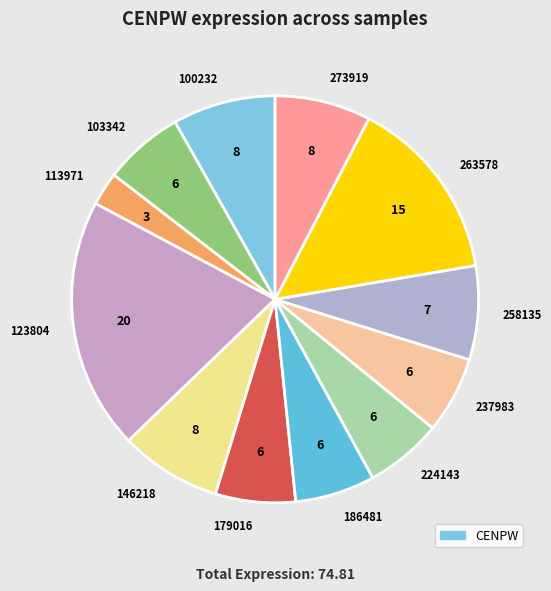

What is the smallest slice in the pie chart?

113971